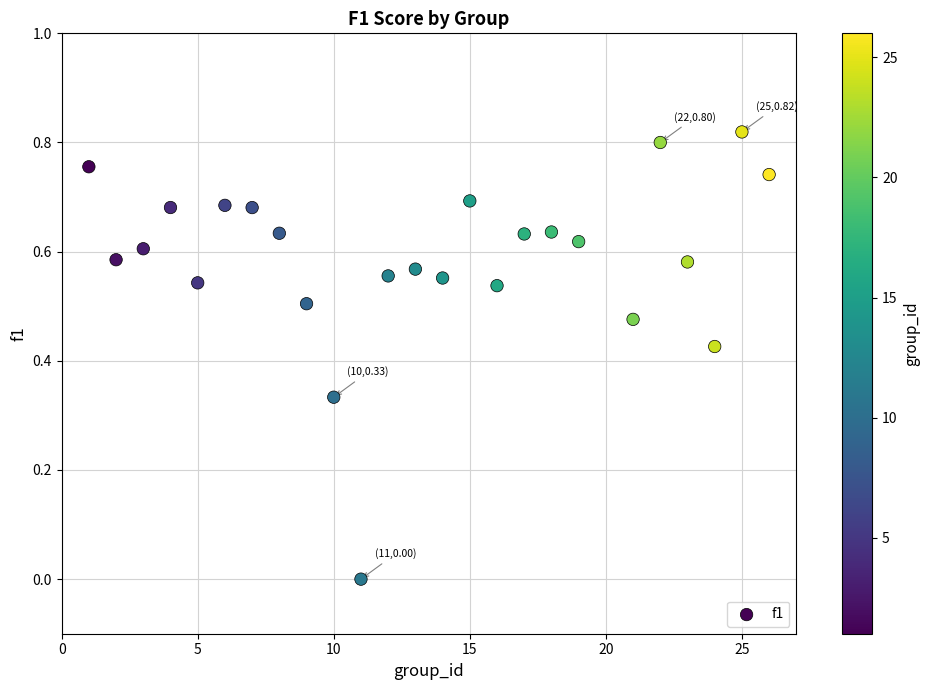

What is the range of X values (max minus min)?

25.0